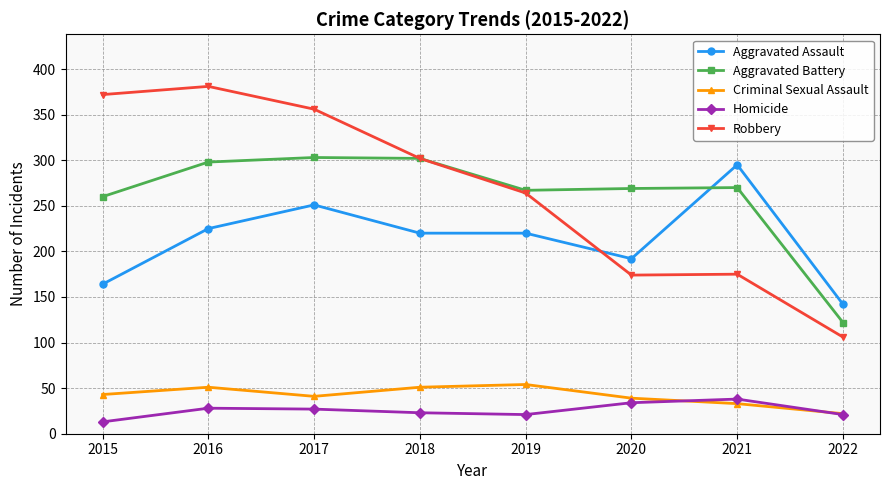

Is it true that Aggravated Battery equals 302 at 2018?

True